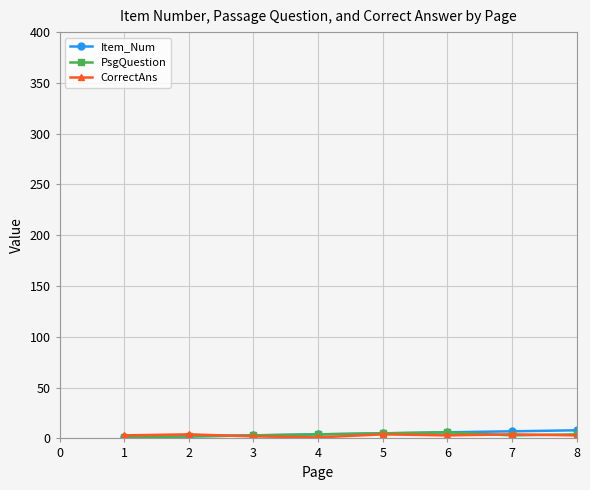

Does the chart have visible grid lines?

Yes